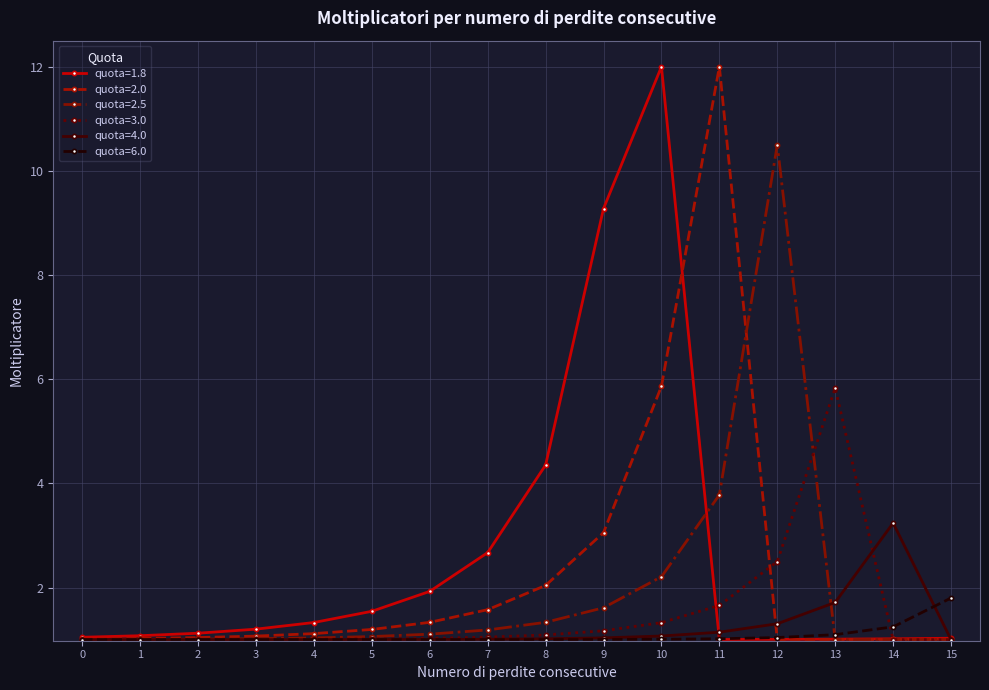

What is the difference between the highest and lowest values at 11?

11.0